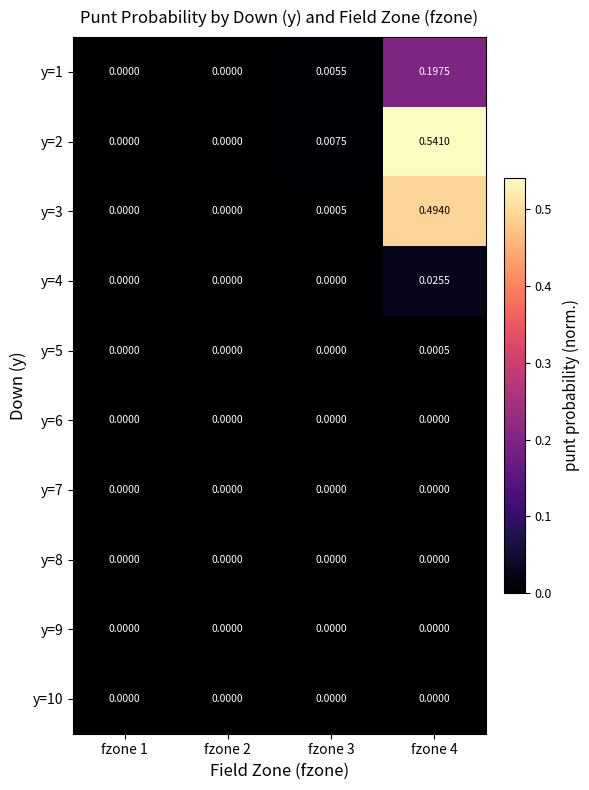

How many series are shown in this chart?

10